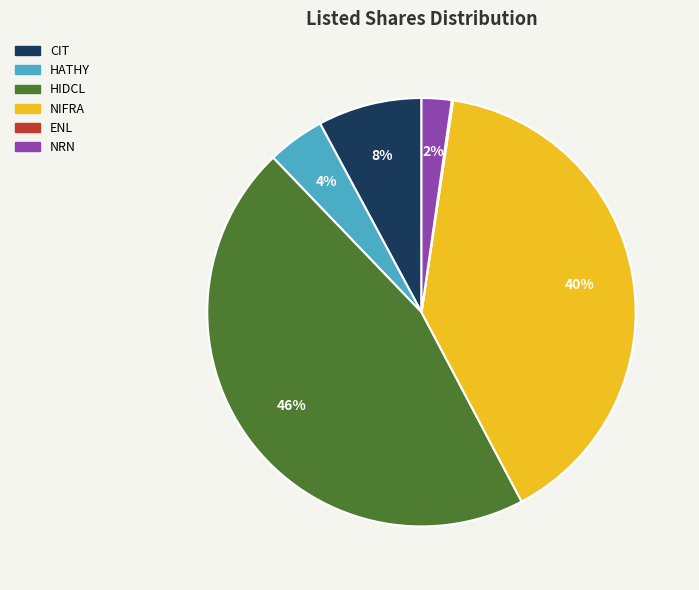

Is the sum of CIT and HATHY greater than half?

No